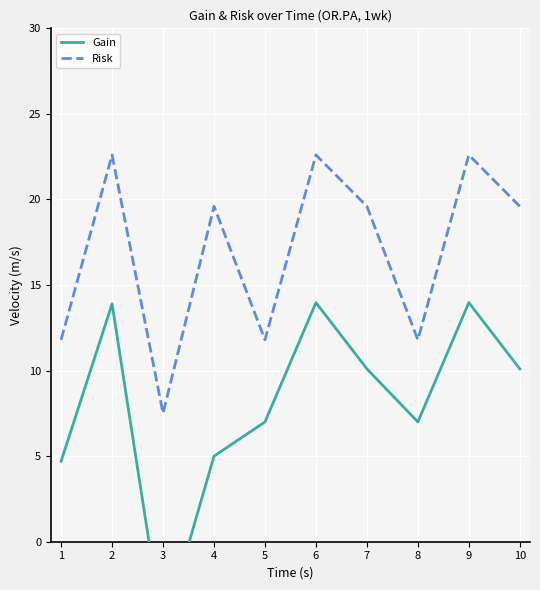

Reading left to right, transcribe all the data shown in this chart.

Gain: 1=4.7	2=13.9	3=-5.3	4=5.0	5=7.0	6=14.0	7=10.1	8=7.0	9=14.0	10=10.1
Risk: 1=11.8	2=22.6	3=7.5	4=19.6	5=11.8	6=22.6	7=19.6	8=11.8	9=22.6	10=19.6